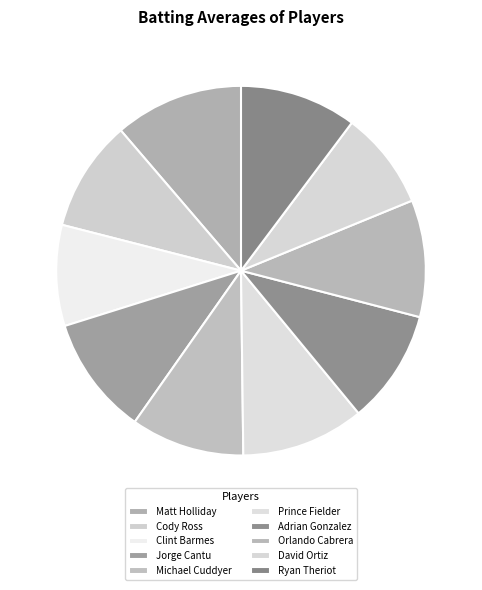

The Matt Holliday slice represents 11% of the pie. True or false?

True